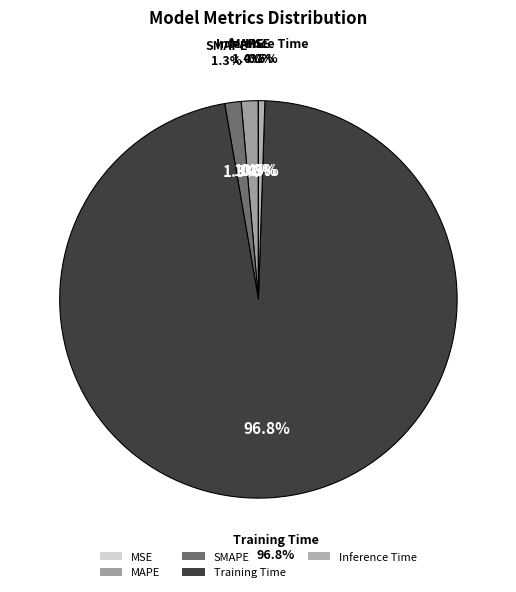

Does SMAPE represent more than half of the total?

No